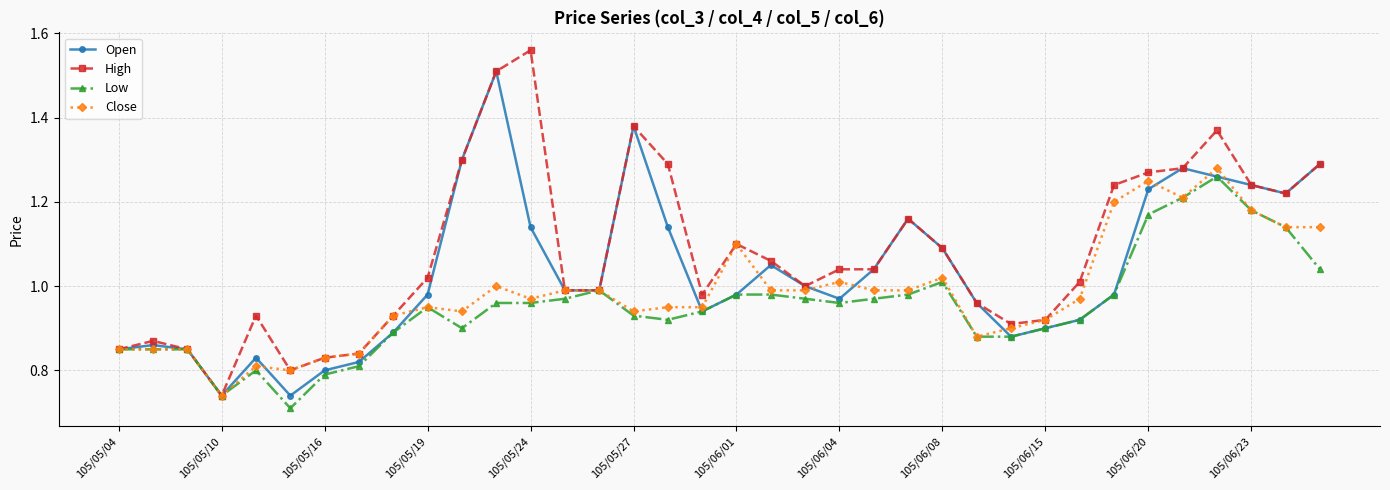

At how many categories does at least one series exceed 0?

36